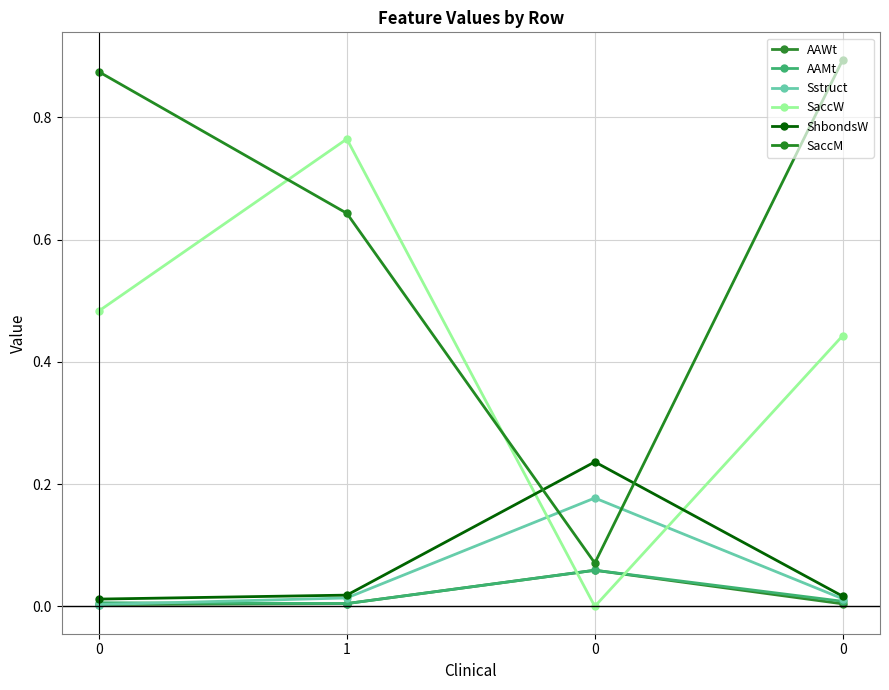

True or false: SaccM has a value of 0.9 at 0.

True